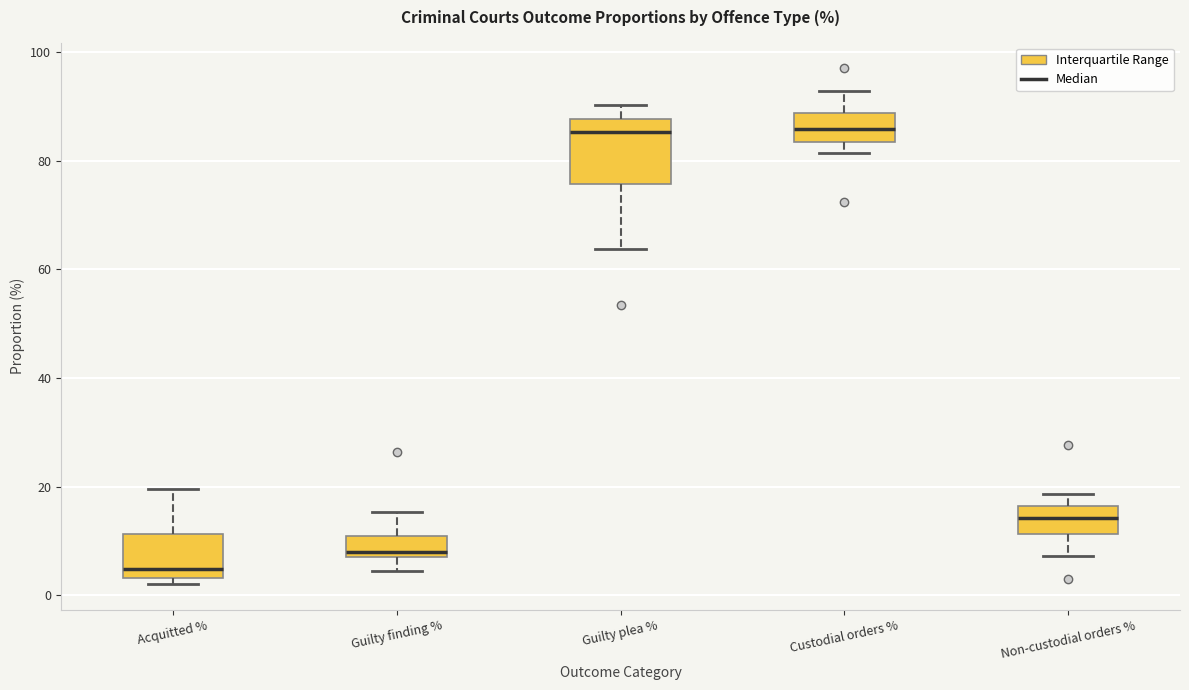

Reading left to right, transcribe this box plot: for each box, give where its median line is, the range the box spans, and where its two whiskers end, as read against the y-axis. The values are not printed on the chart, so give them approximately, as read against the axis.

Acquitted %: median 4 (just above the box's lower edge), box 4 to 12, whiskers 2 to 20
Guilty finding %: median 8, box 6 to 10, whiskers 4 to 16
Guilty plea %: median 86, box 76 to 88, whiskers 64 to 90
Custodial orders %: median 86, box 84 to 88, whiskers 82 to 92
Non-custodial orders %: median 14, box 12 to 16, whiskers 8 to 18